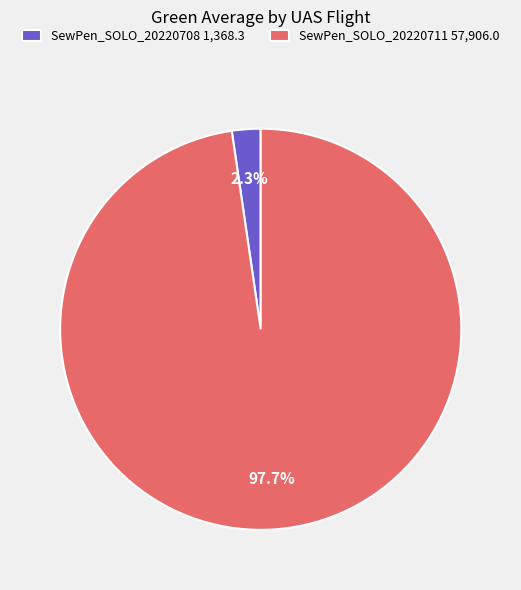

The SewPen_SOLO_20220708 slice represents 2% of the pie. True or false?

True